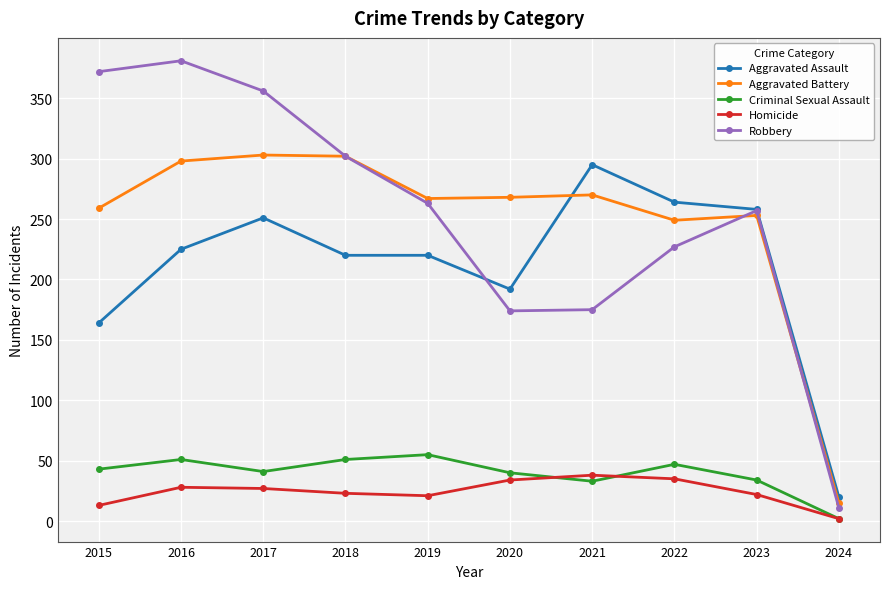

Which series changed the most between 2018 and 2024?

Robbery